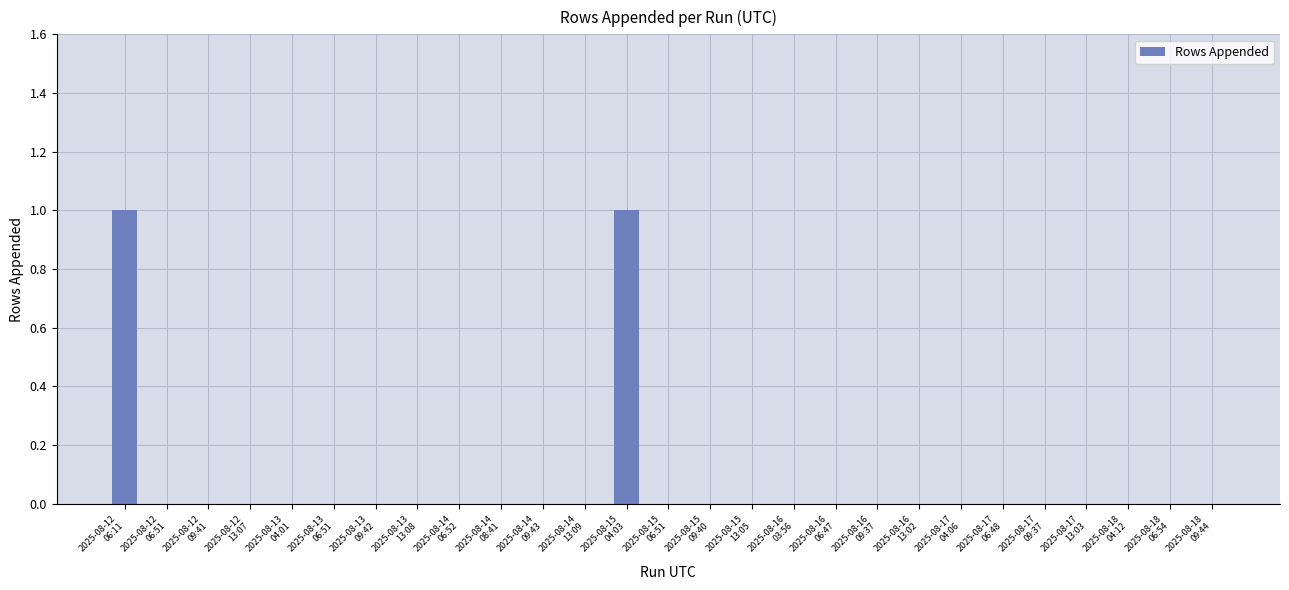

Does the chart contain stacked bars?

No